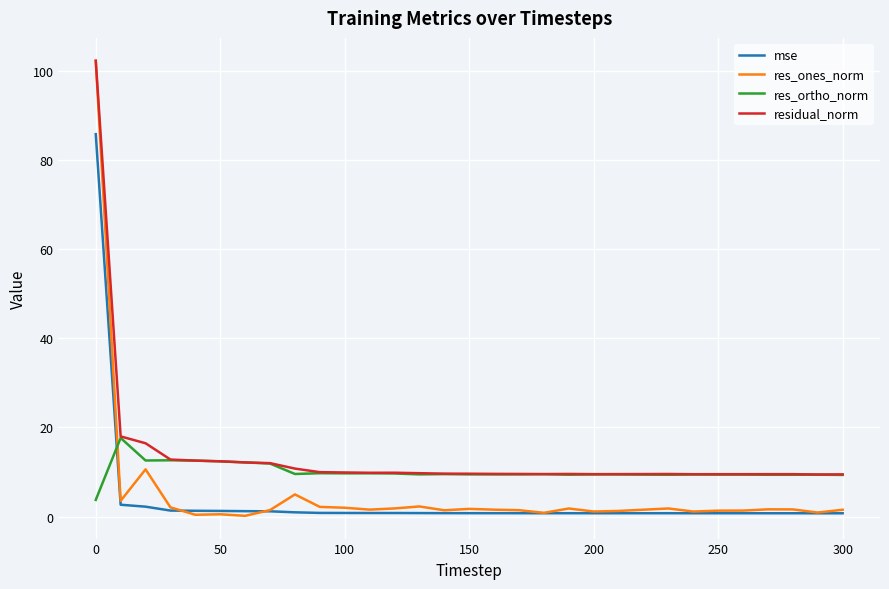

Which series has the widest spread of values?

res_ones_norm